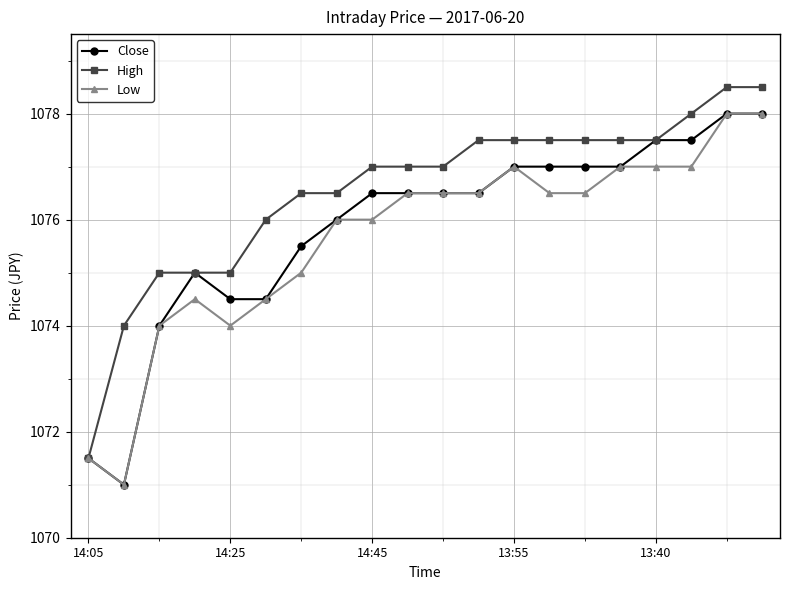

Which series has the largest total across all categories?

High